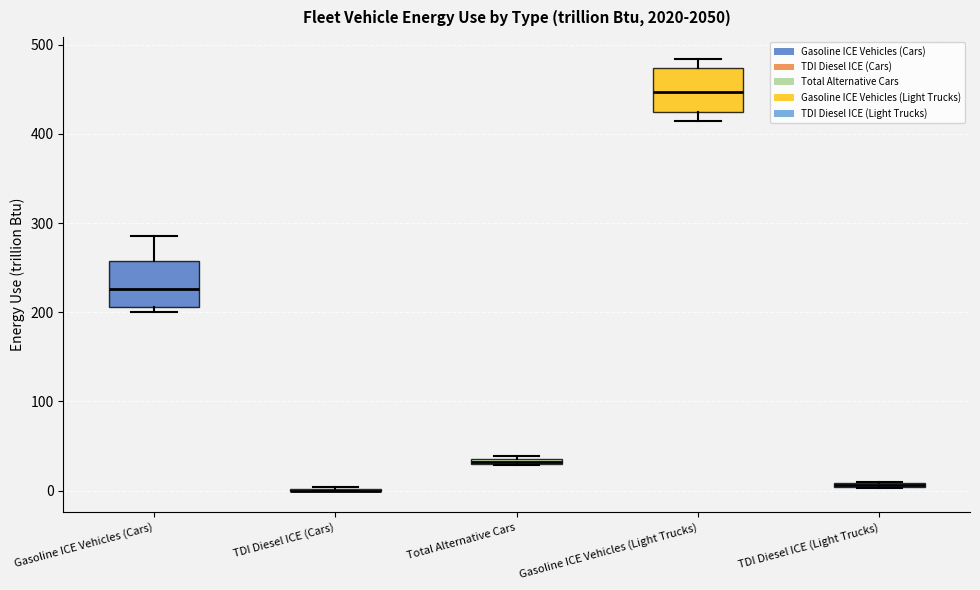

Where is the lower edge of the box for TDI Diesel ICE (Light Trucks) on the y-axis? The values are not printed on the chart, so give them approximately, as read against the axis.

0